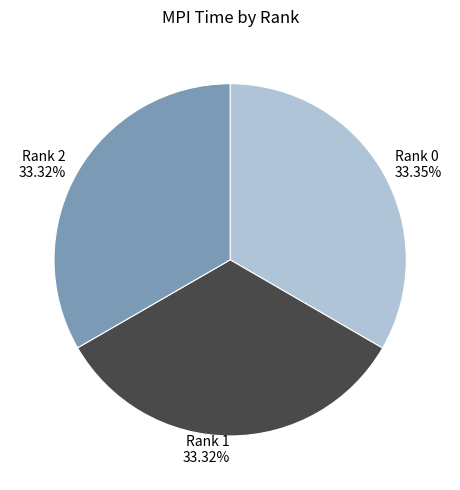

What percentage is the Rank 1 slice, to the nearest percent?

33%